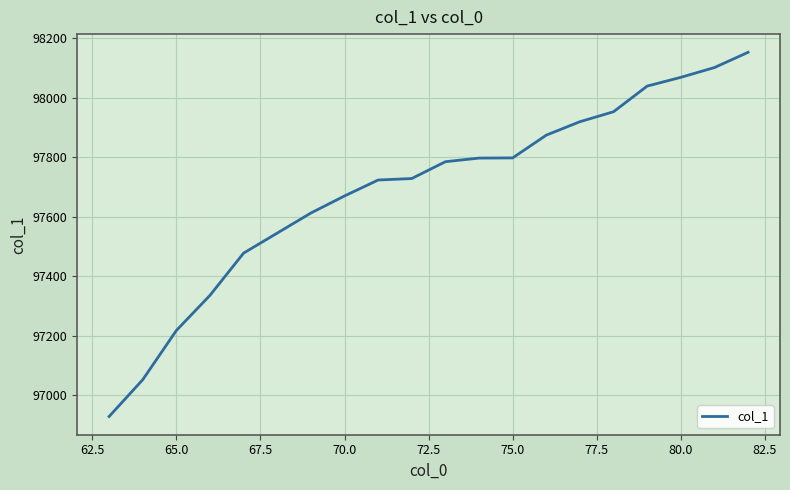

What is the average value?

97688.9